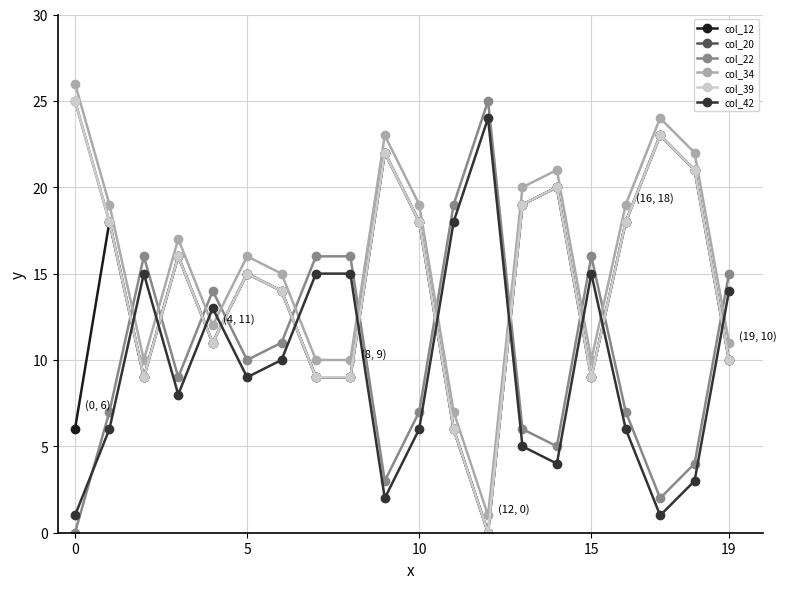

Is this an area chart (filled region under the line)?

No